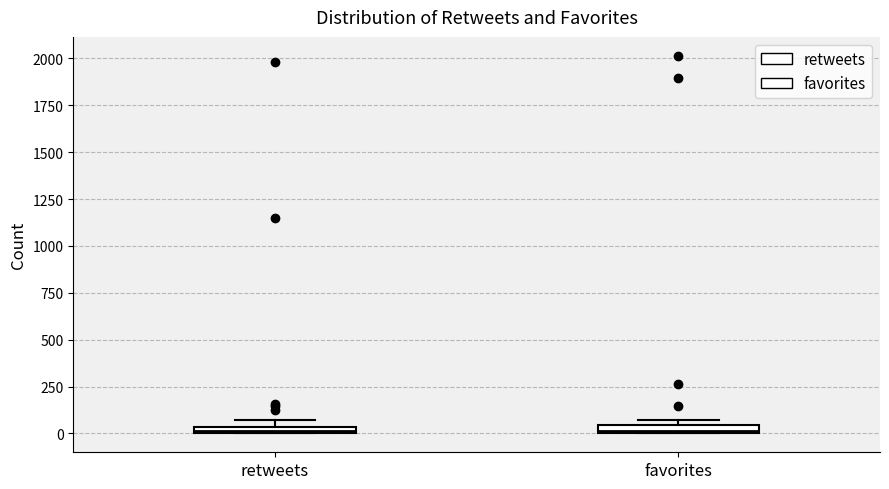

Where is the lower edge of the box for retweets on the y-axis? The values are not printed on the chart, so give them approximately, as read against the axis.

0